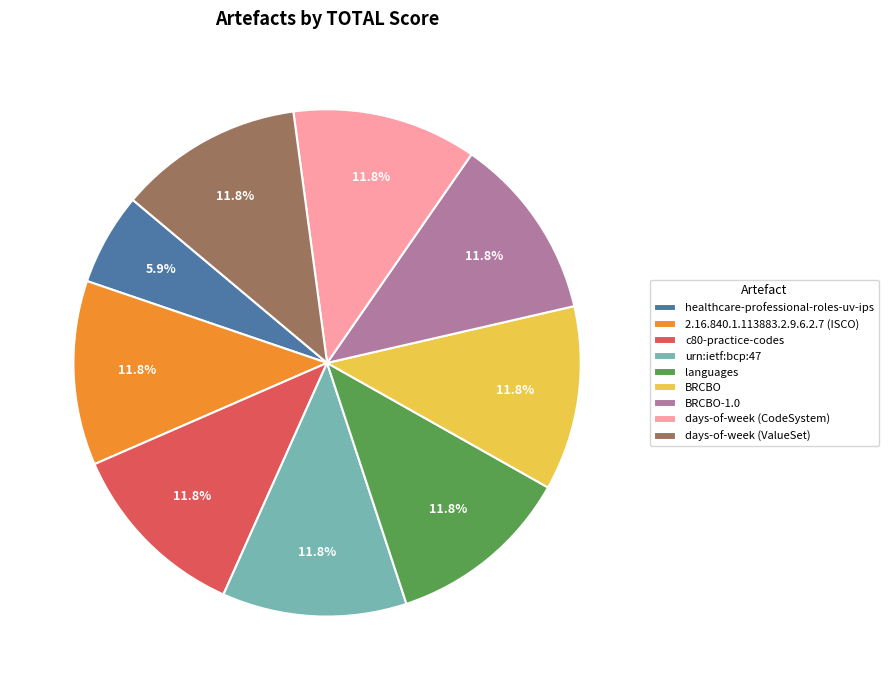

Which category has the smallest portion of the pie?

healthcare-professional-roles-uv-ips